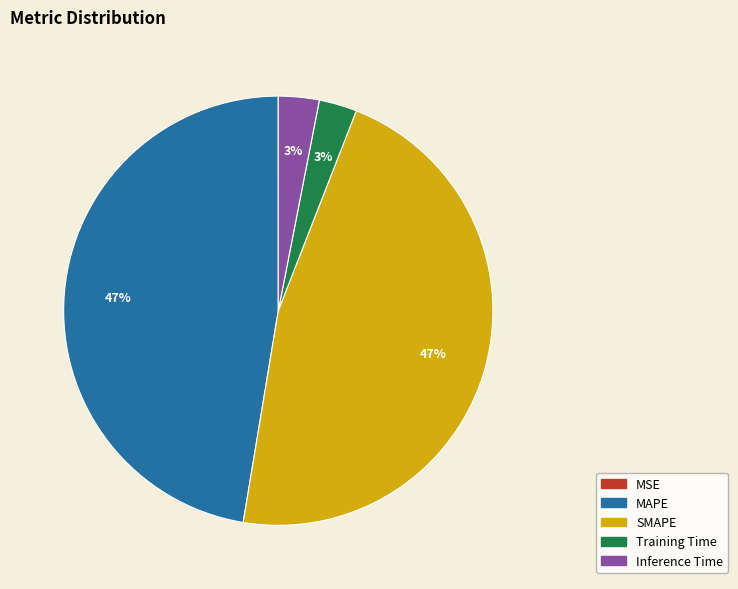

Is there any slice that represents more than half of the pie?

No